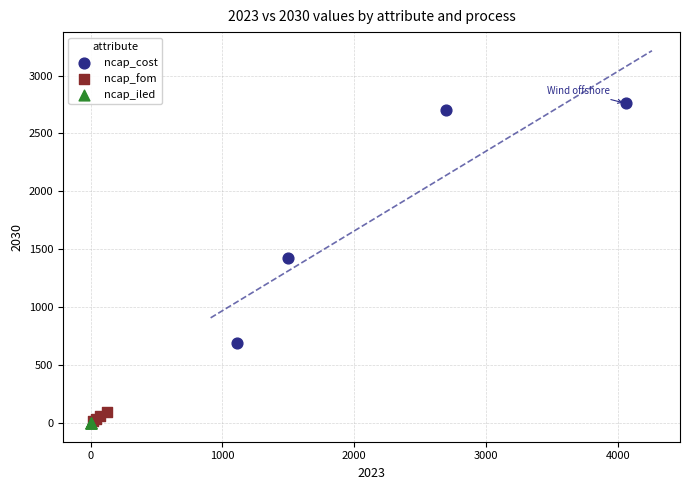

Which series has the largest Y range (max minus min)?

ncap_cost